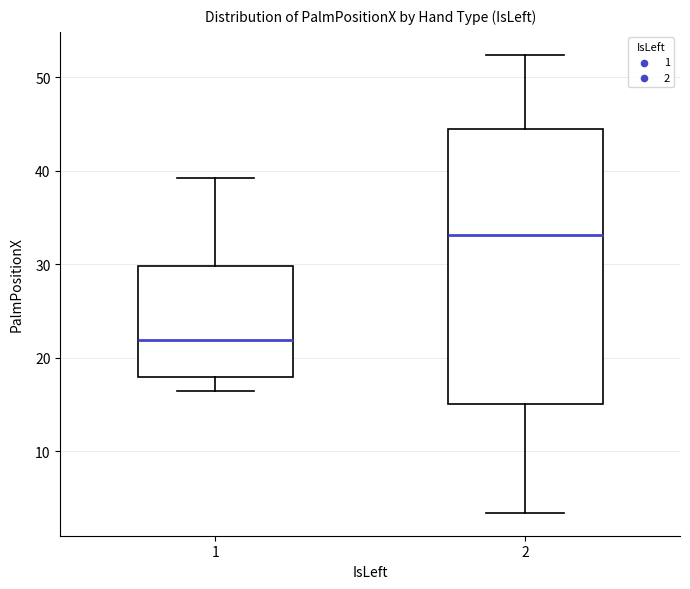

Which box has the lowest median line?

1